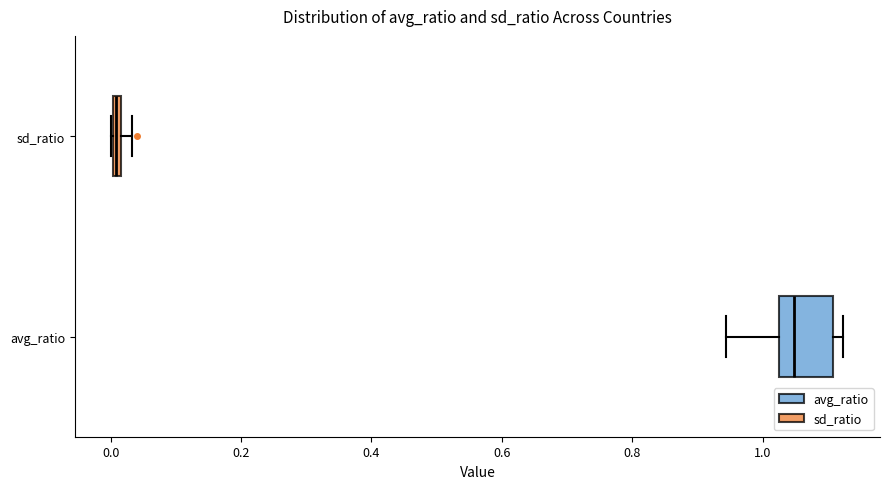

Where is the left edge of the box for avg_ratio on the x-axis? The values are not printed on the chart, so give them approximately, as read against the axis.

1.02